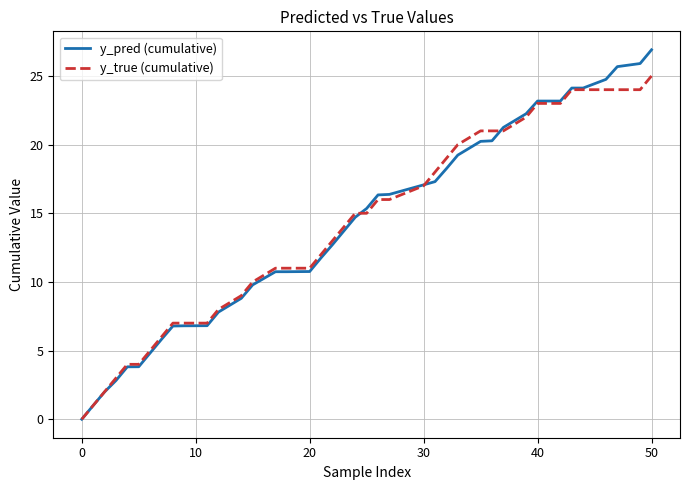

Rank the series by their maximum value, from lowest to highest.

y_true (cumulative), y_pred (cumulative)